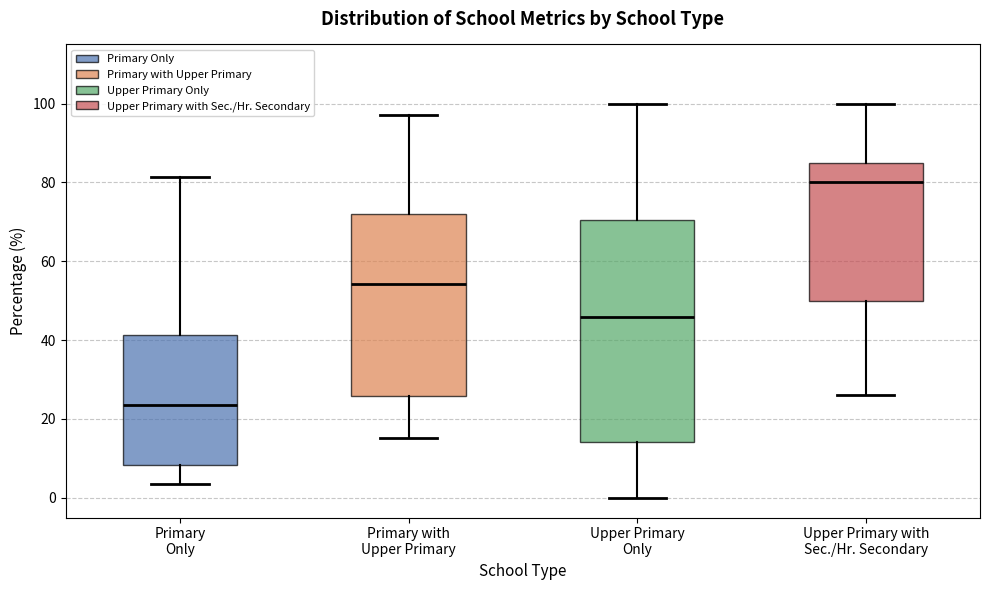

Which box has the lowest median line?

Primary Only